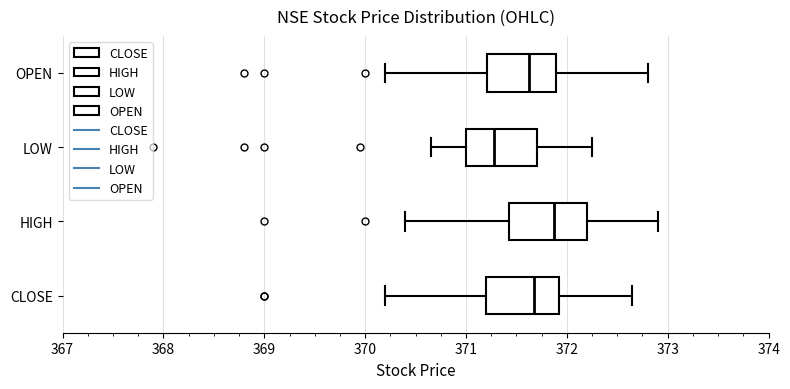

Reading bottom to top, read every box against the x-axis: the position of its median line, the range the box covers, and the ends of its whiskers. The values are not printed on the chart, so give them approximately, as read against the axis.

CLOSE: median 371.7, box 371.2 to 371.9, whiskers 370.2 to 372.7
HIGH: median 371.9, box 371.4 to 372.2, whiskers 370.4 to 372.9
LOW: median 371.3, box 371.0 to 371.7, whiskers 370.7 to 372.3
OPEN: median 371.6, box 371.2 to 371.9, whiskers 370.2 to 372.8